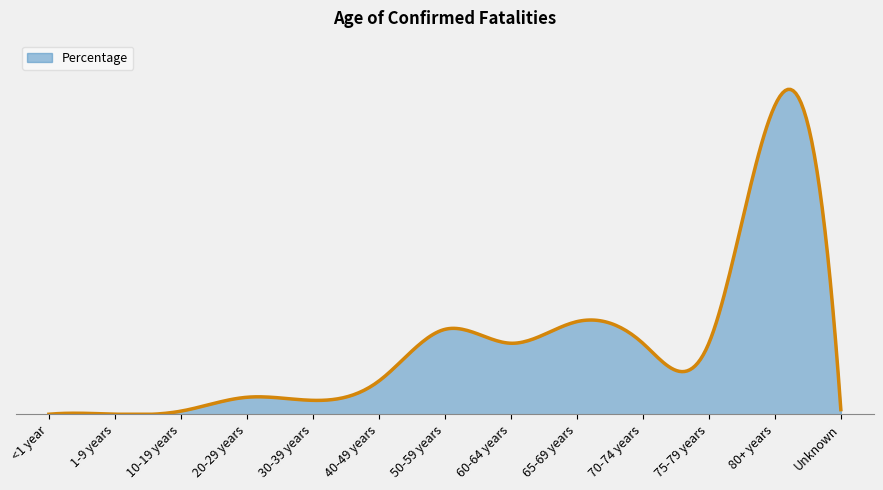

Does the chart display data point markers on the line(s)?

No